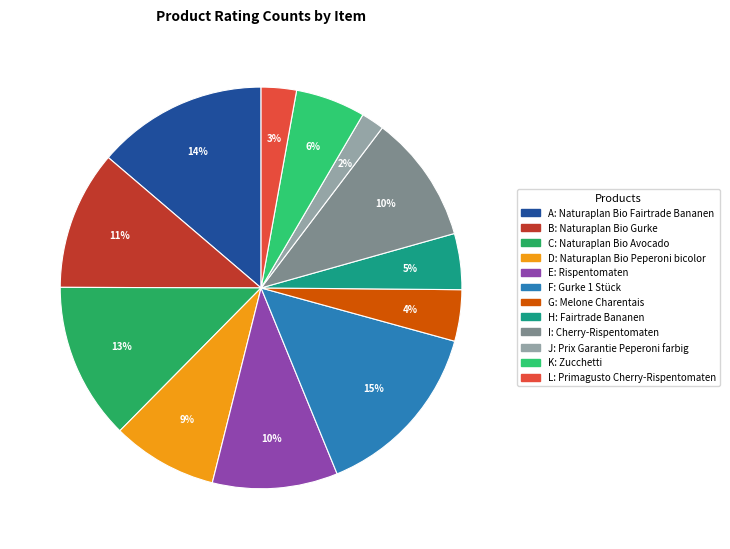

Count the number of slices in the pie.

12